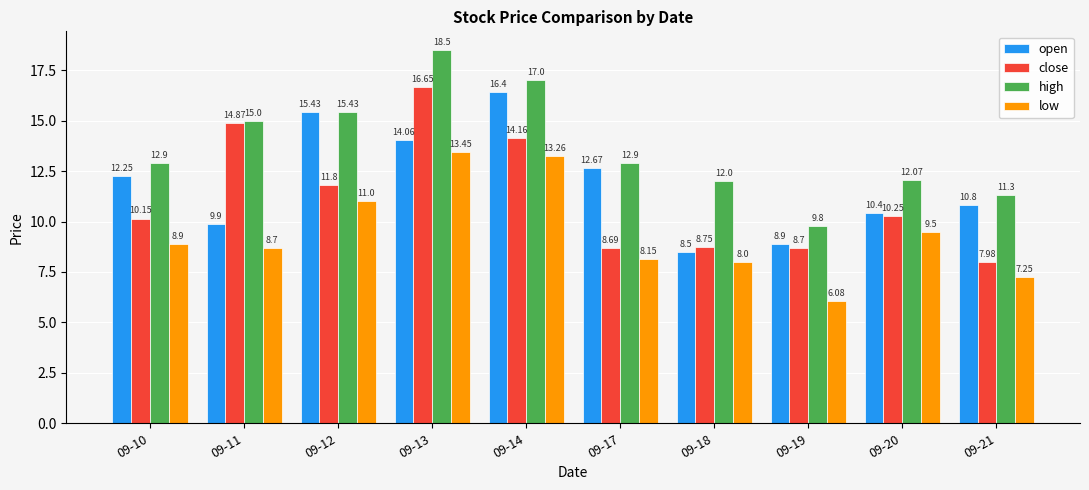

The close series shows 19.7 at 09-11. True or false?

False